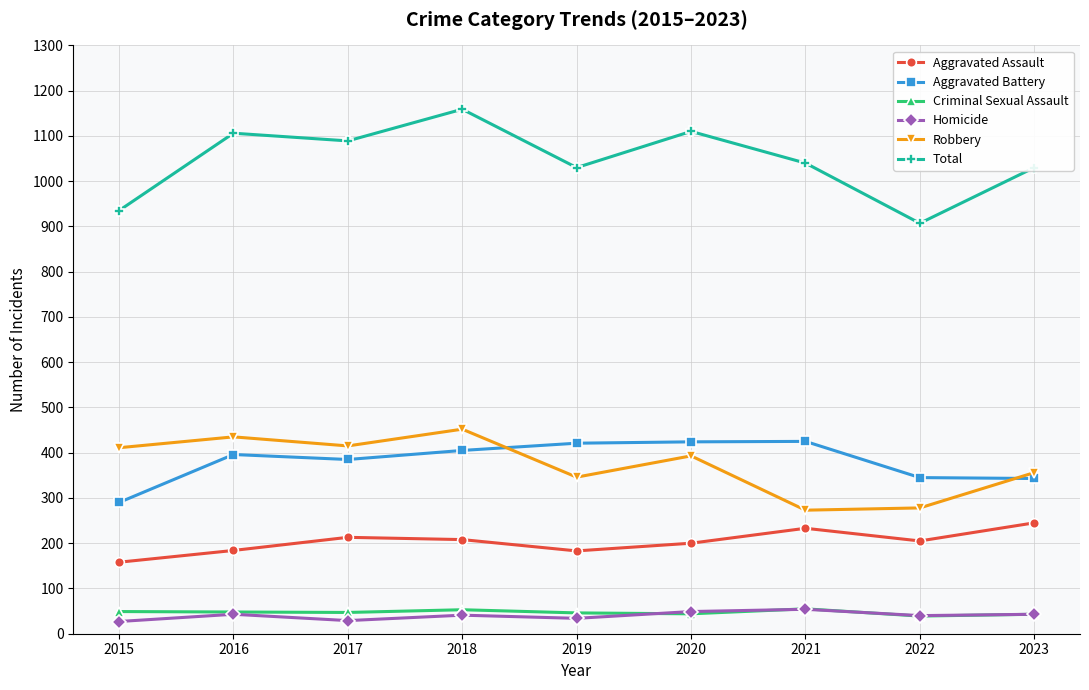

At how many categories does at least one series exceed 597?

9